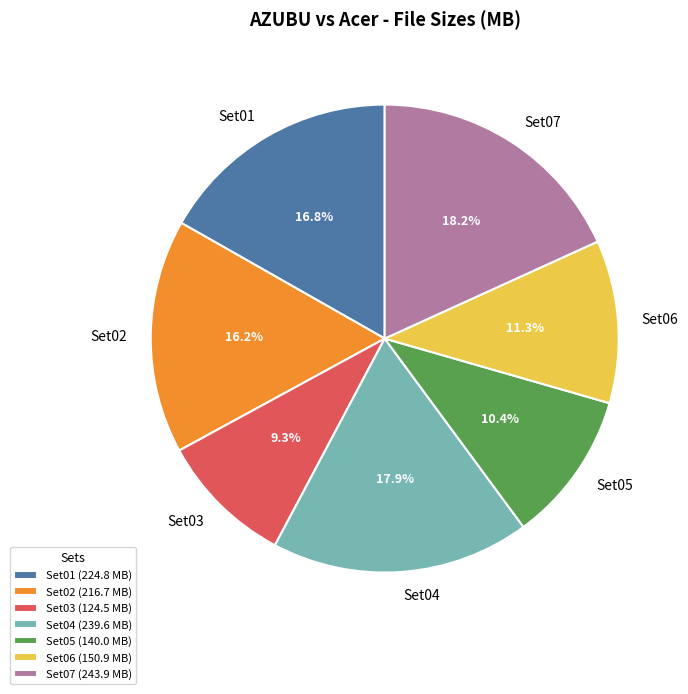

What is the ratio of the value at Set05 to the value at Set03?

1.1